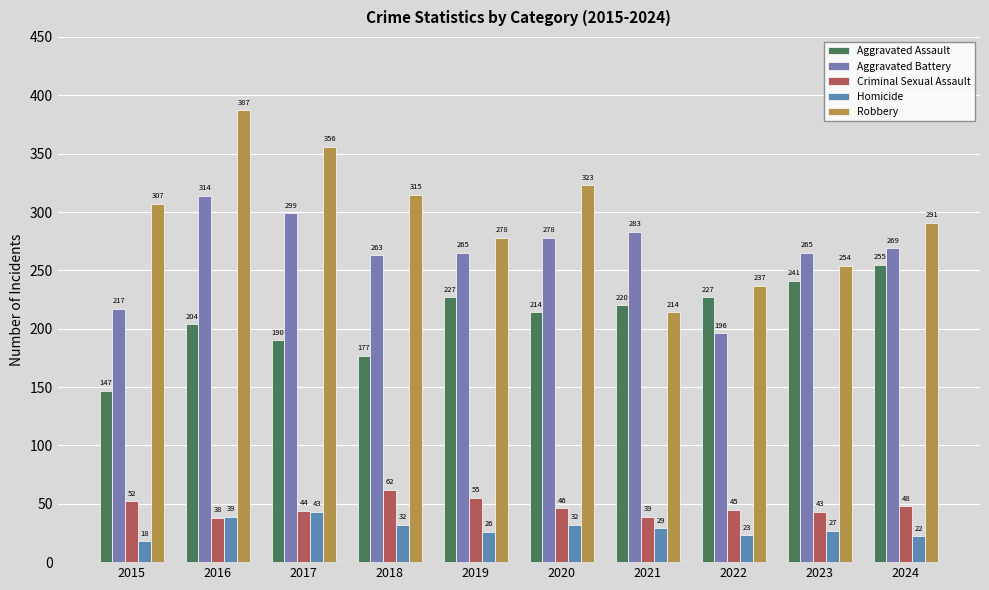

At which label is Aggravated Assault closest to 201?

2016